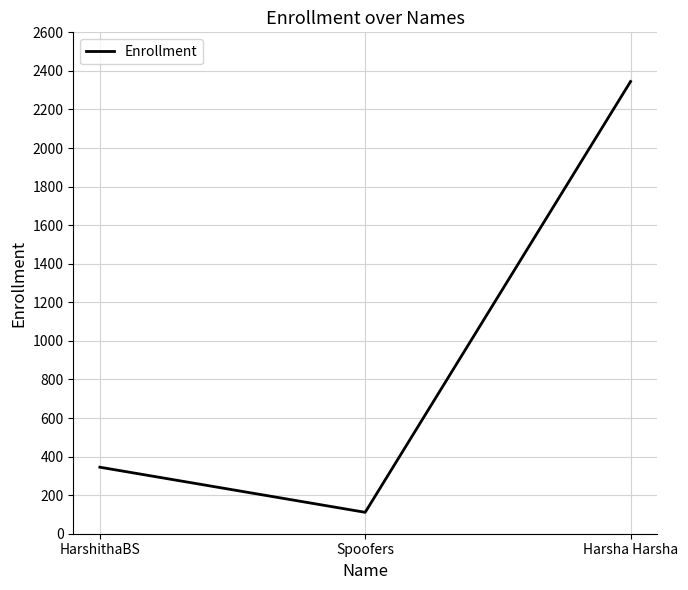

What is the maximum value shown in the chart?

2345